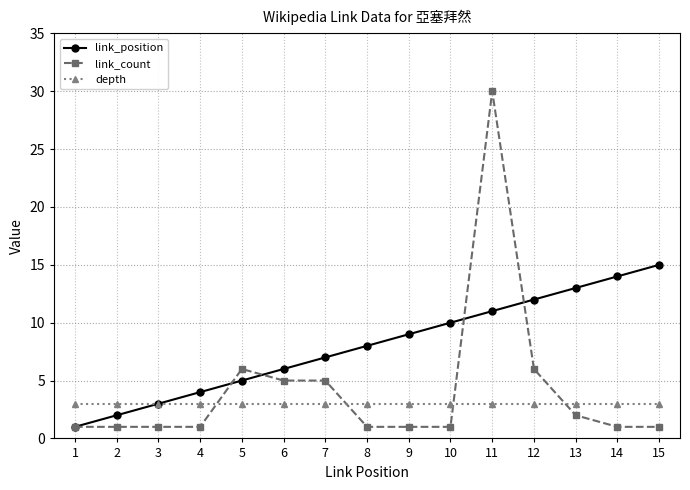

True or false: link_position has more than 2 interior local peaks.

False